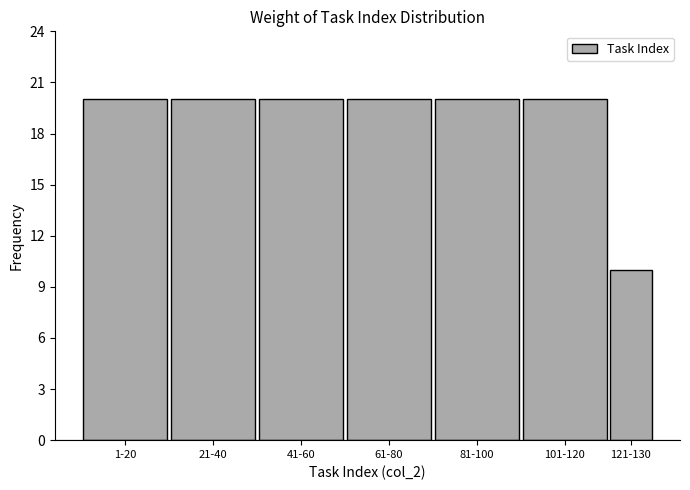

Reading left to right, list all the values displayed in this chart.

1-20=20	21-40=20	41-60=20	61-80=20	81-100=20	101-120=20	121-130=10